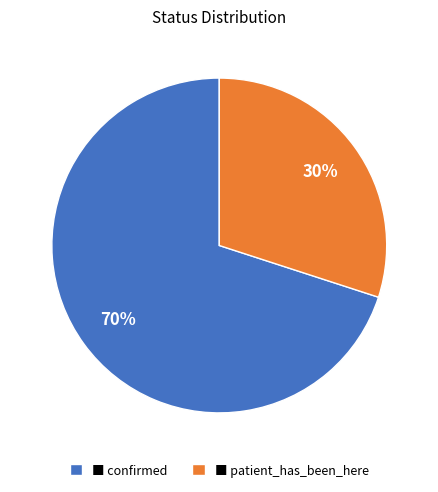

The ■ patient_has_been_here slice represents 30% of the pie. True or false?

True